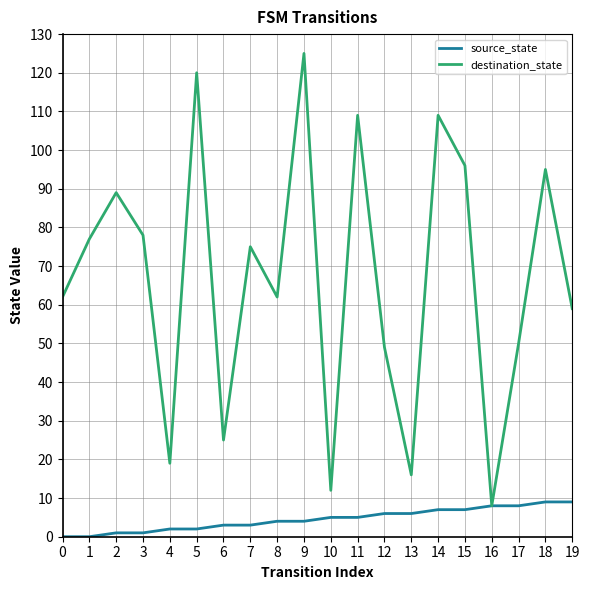

Which series changed the most between 4 and 7?

destination_state